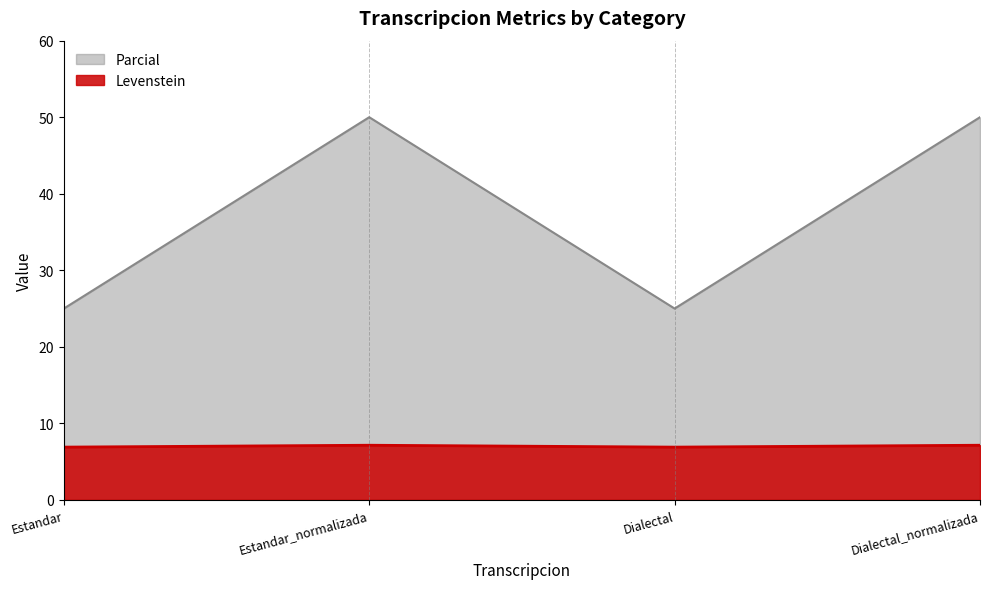

Between Estandar and Estandar_normalizada, which is larger?

Estandar_normalizada